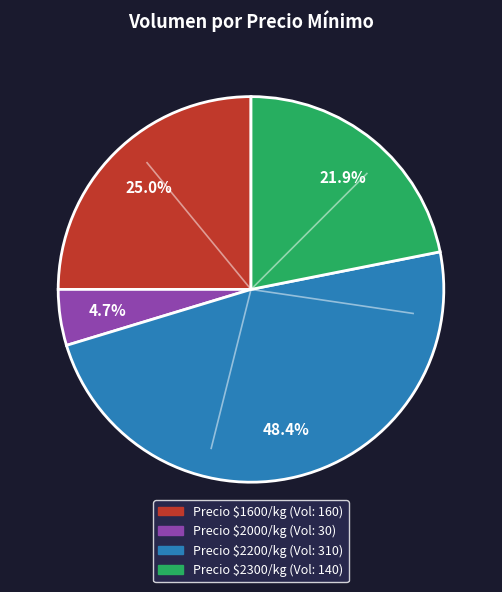

Is there any slice that represents more than half of the pie?

No